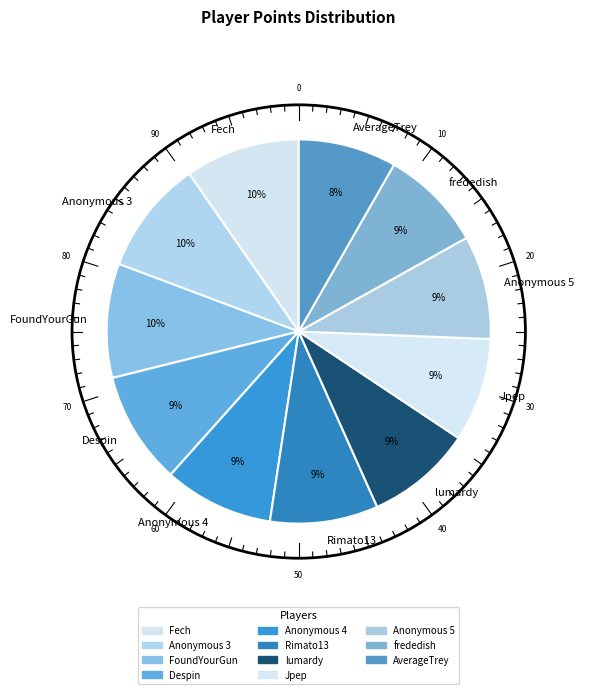

Does Rimato13 represent more than half of the total?

No